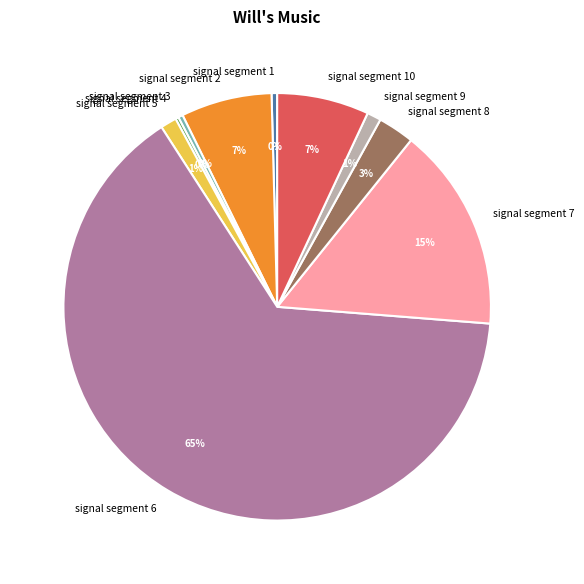

The signal segment 5 slice represents 1% of the pie. True or false?

True